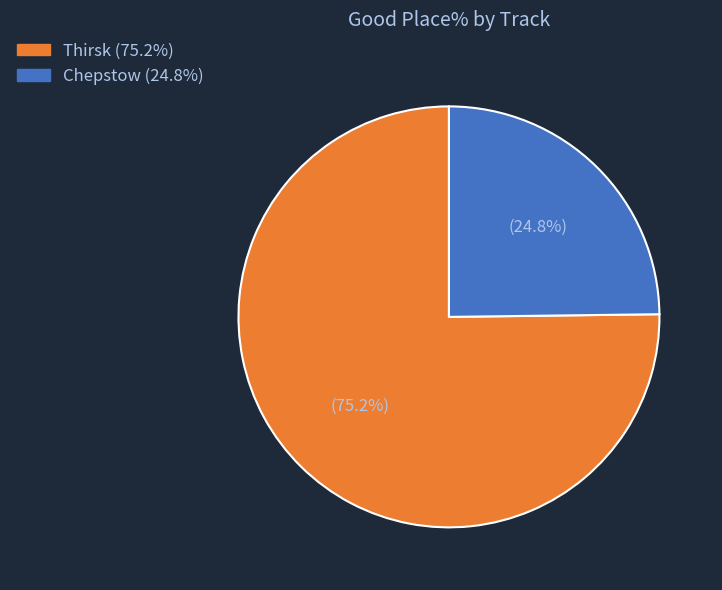

Is there a majority slice in this chart?

Yes